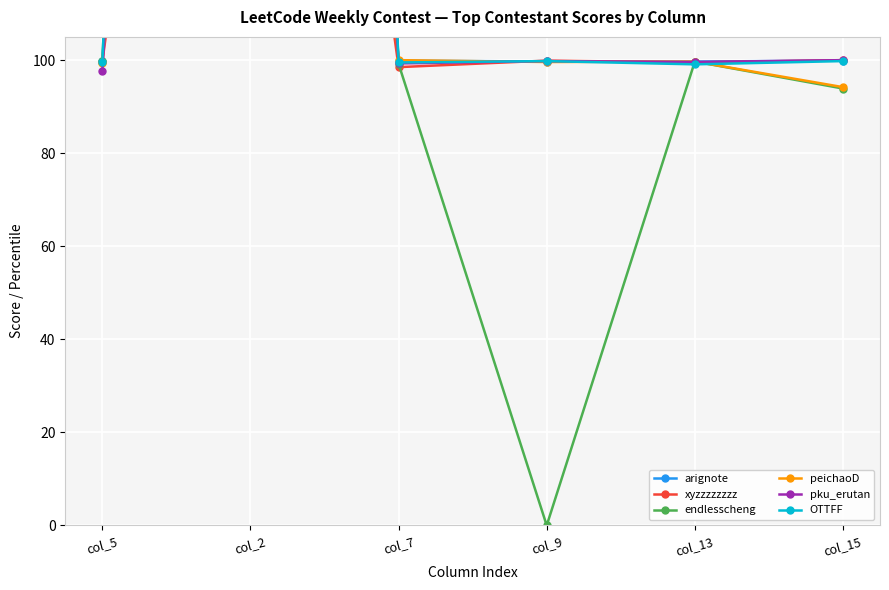

The peichaoD series shows 94.2 at col_15. True or false?

True